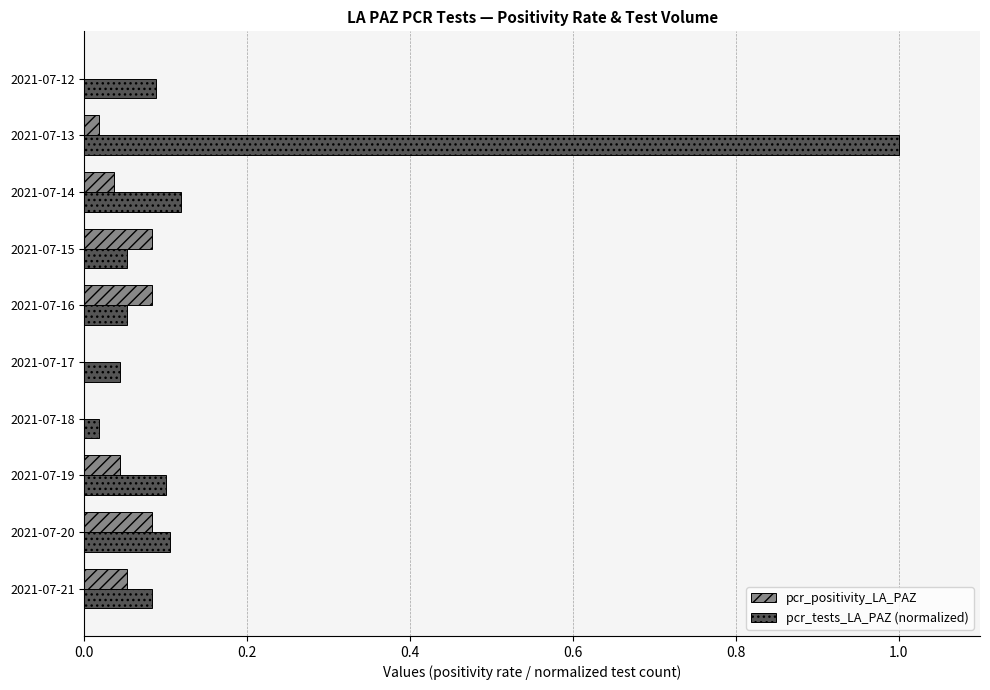

Which series changed the most between 2021-07-18 and 2021-07-14?

pcr_tests_LA_PAZ (normalized)